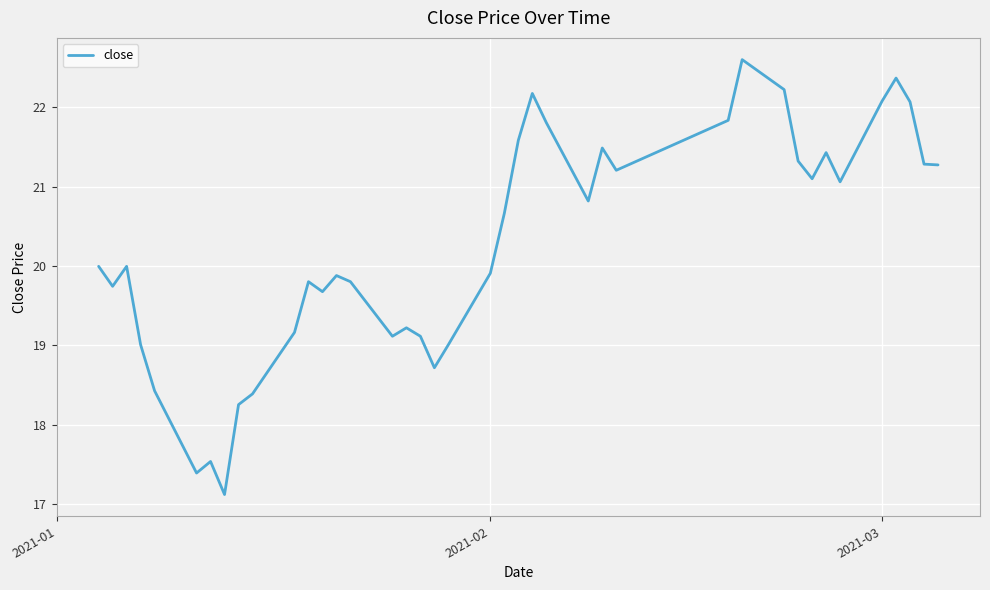

What is the difference between the maximum and minimum values?

5.5